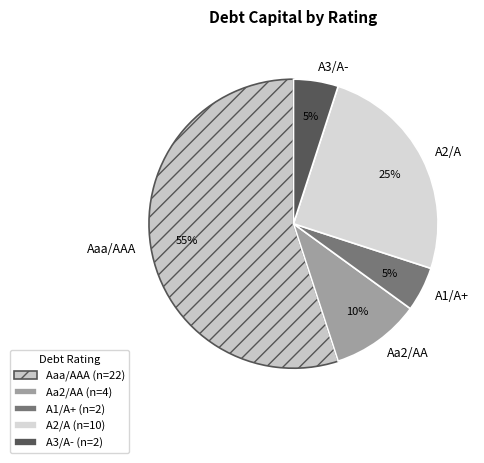

Which slice is the largest?

Aaa/AAA